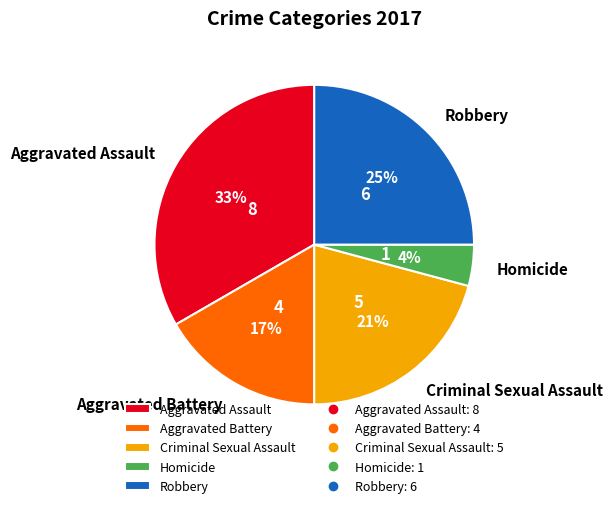

Do Robbery and Homicide together represent more than half of the pie?

No